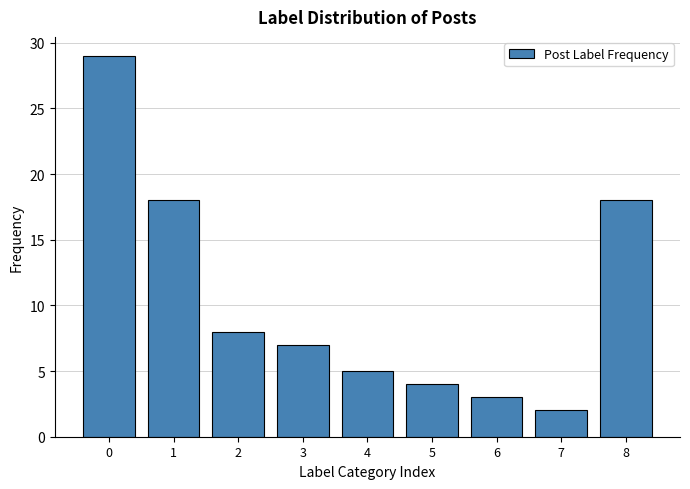

Reading left to right, what are all the values shown in this chart?

29	18	8	7	5	4	3	2	18